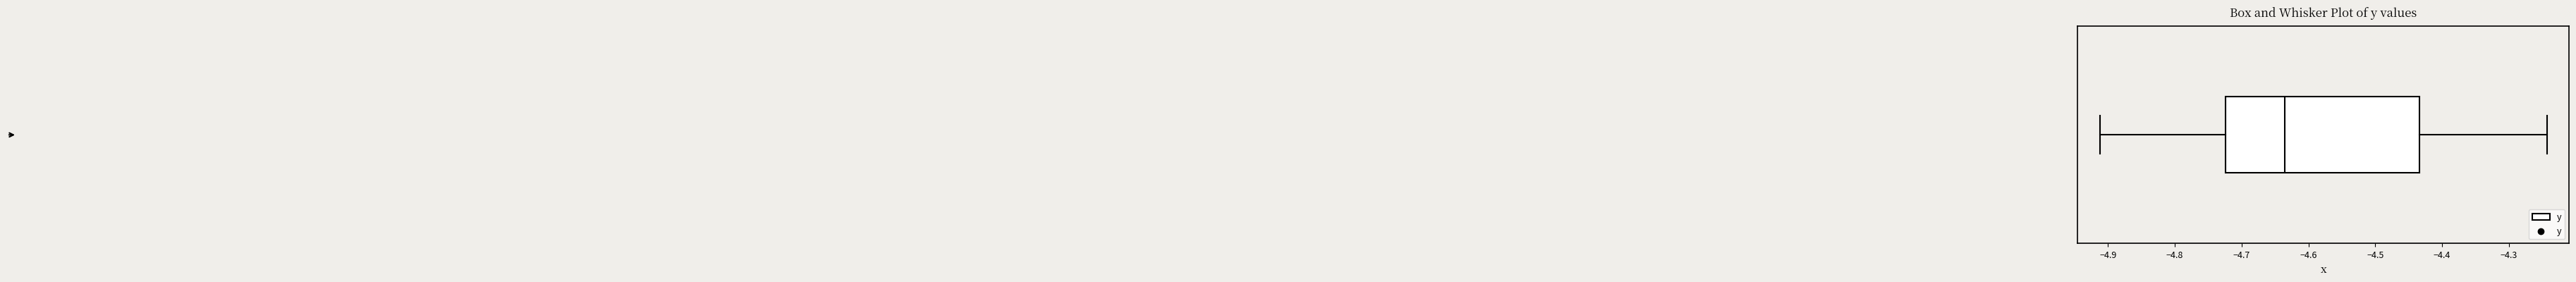

Transcribe this box plot: give where the median line is, the range the box spans, and where the two whiskers end, as read against the x-axis. The values are not printed on the chart, so give them approximately, as read against the axis.

median -4.63, box -4.72 to -4.43, whiskers -4.91 to -4.24